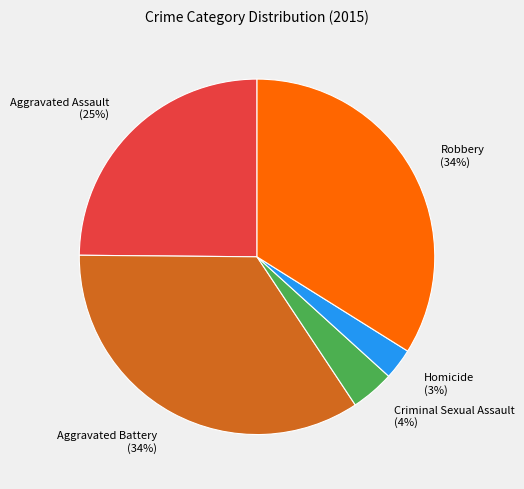

Combined, do Aggravated Assault and Criminal Sexual Assault account for over 50%?

No